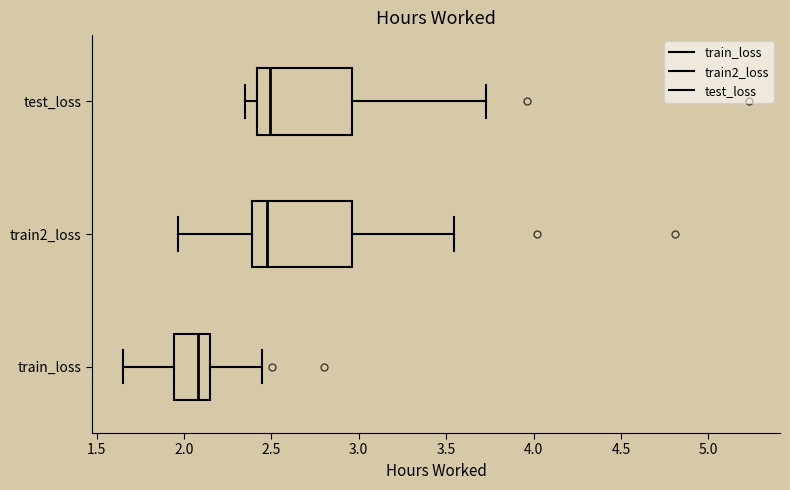

Reading bottom to top, transcribe this box plot: for each box, give where its median line is, the range the box spans, and where its two whiskers end, as read against the x-axis. The values are not printed on the chart, so give them approximately, as read against the axis.

train_loss: median 2.10, box 1.95 to 2.15, whiskers 1.65 to 2.45
train2_loss: median 2.50, box 2.40 to 2.95, whiskers 1.95 to 3.55
test_loss: median 2.50, box 2.40 to 2.95, whiskers 2.35 to 3.75